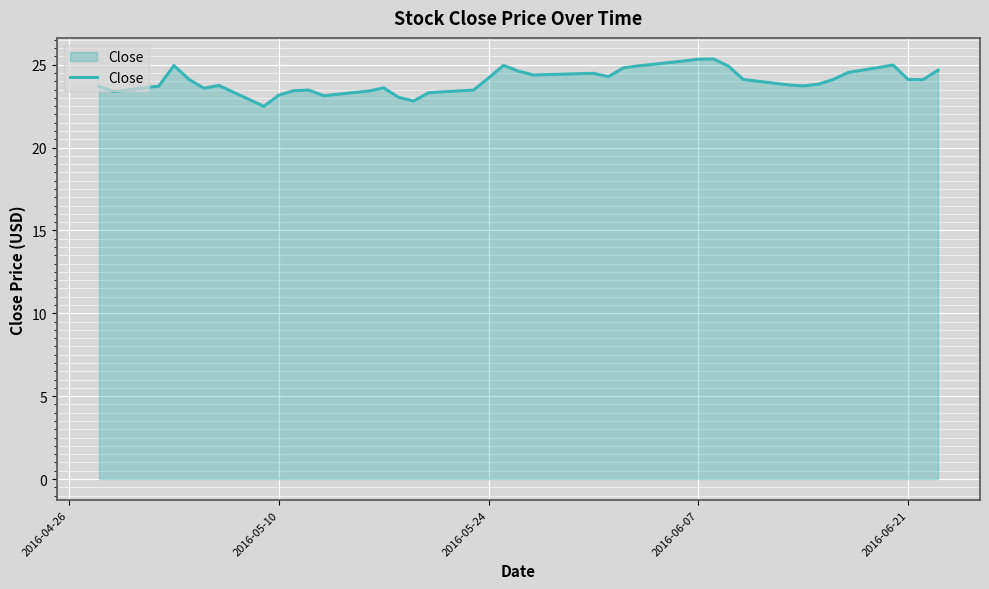

What is the greatest value displayed?

25.4